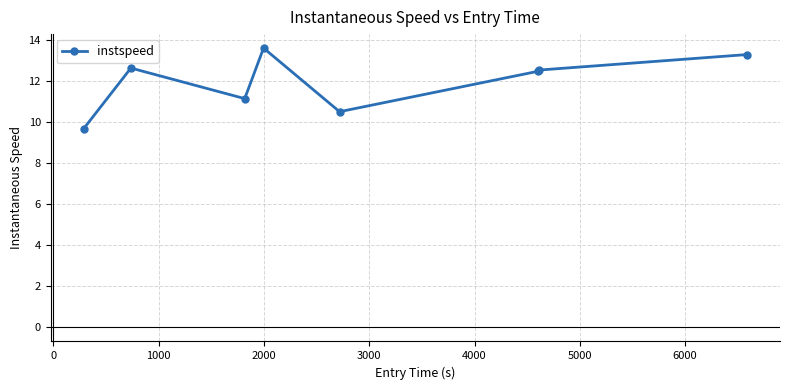

True or false: the data has more than 1 interior local peaks.

True